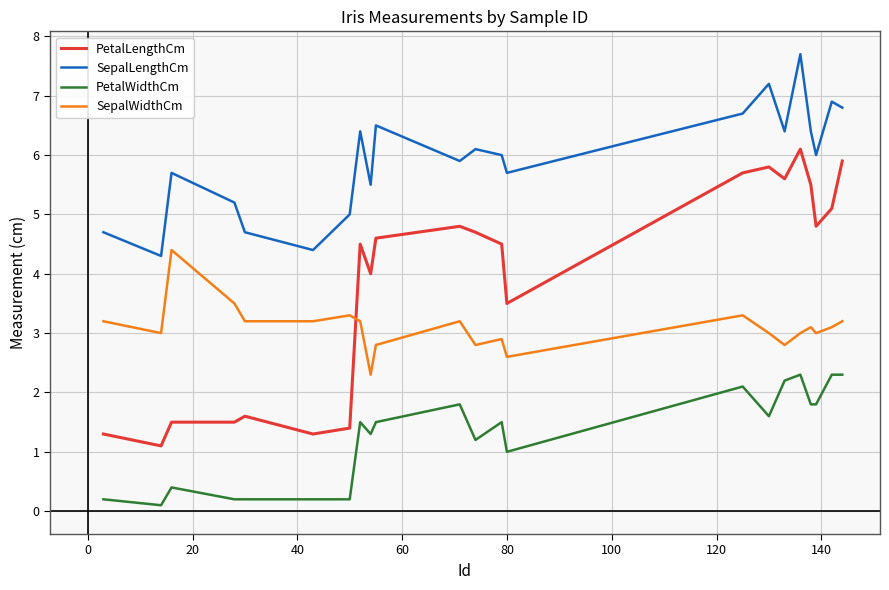

Rank the series by their average value, from highest to lowest.

SepalLengthCm, PetalLengthCm, SepalWidthCm, PetalWidthCm